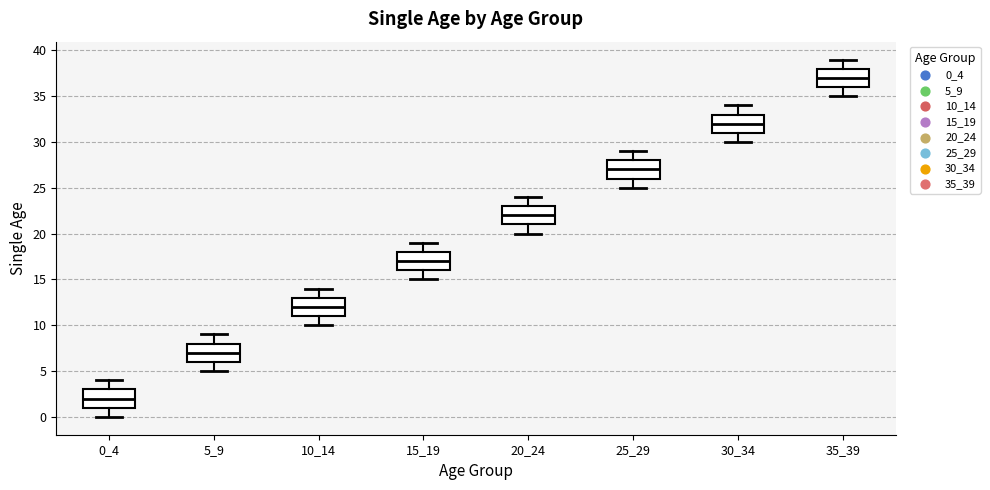

Where does the upper whisker of the box at x = 5_9 end on the y-axis? The values are not printed on the chart, so give them approximately, as read against the axis.

9